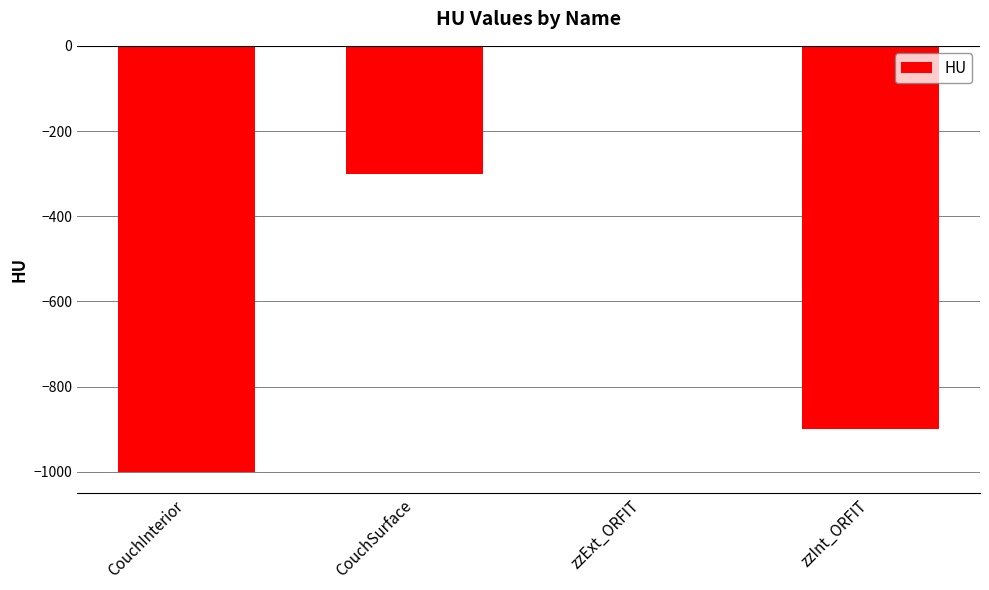

How many data points does each series have?

4